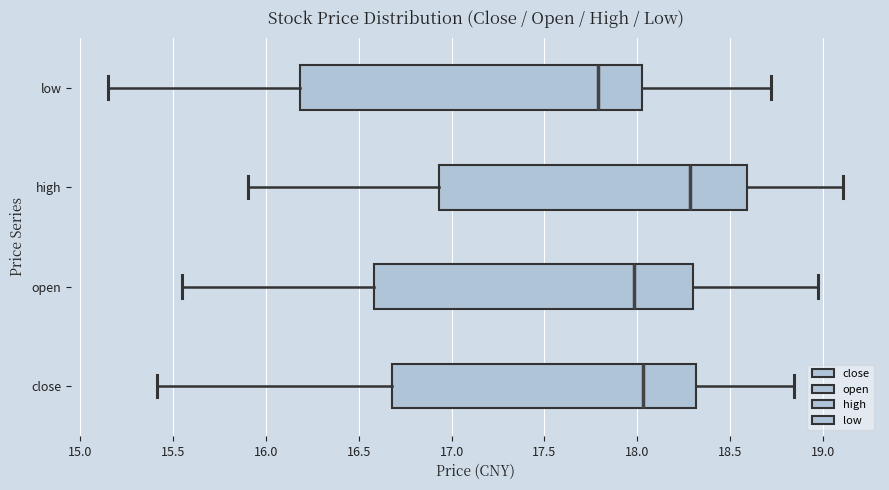

Reading bottom to top, transcribe this box plot: for each box, give where its median line is, the range the box spans, and where its two whiskers end, as read against the x-axis. The values are not printed on the chart, so give them approximately, as read against the axis.

close: median 18.05, box 16.70 to 18.30, whiskers 15.40 to 18.85
open: median 18.00, box 16.60 to 18.30, whiskers 15.55 to 18.95
high: median 18.30, box 16.95 to 18.60, whiskers 15.90 to 19.10
low: median 17.80, box 16.20 to 18.05, whiskers 15.15 to 18.70